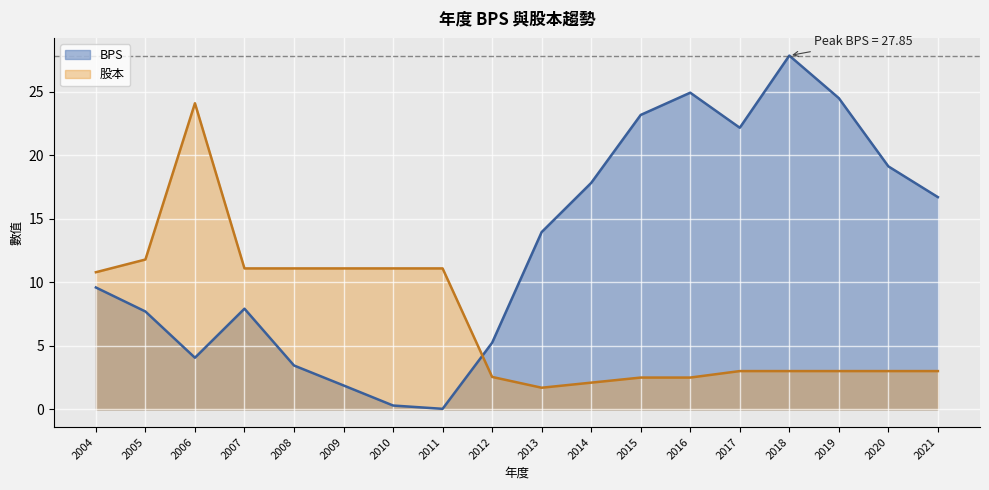

True or false: BPS has a value of 41.3 at 2015.

False